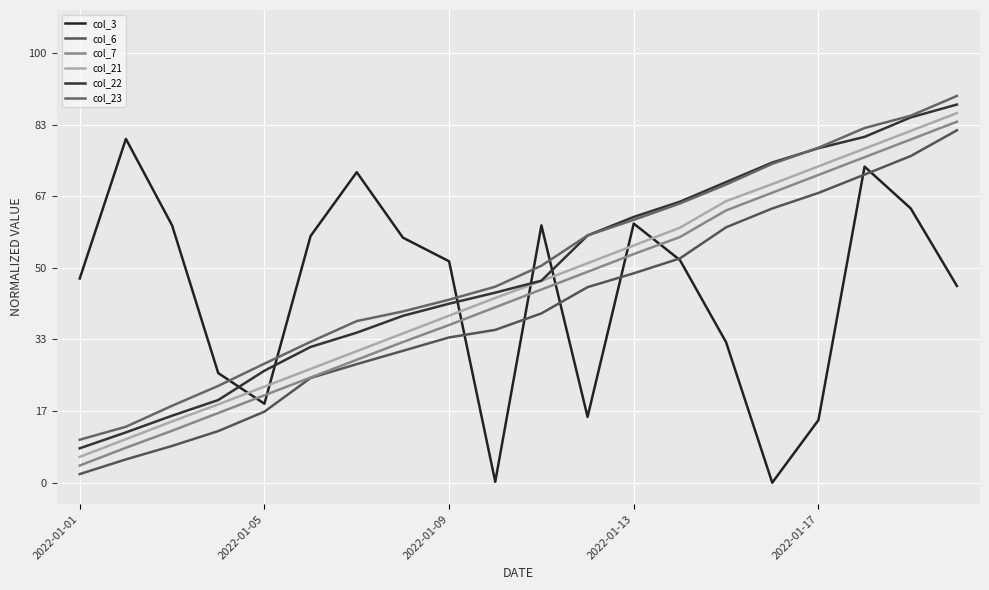

How many lines are shown in the chart?

6